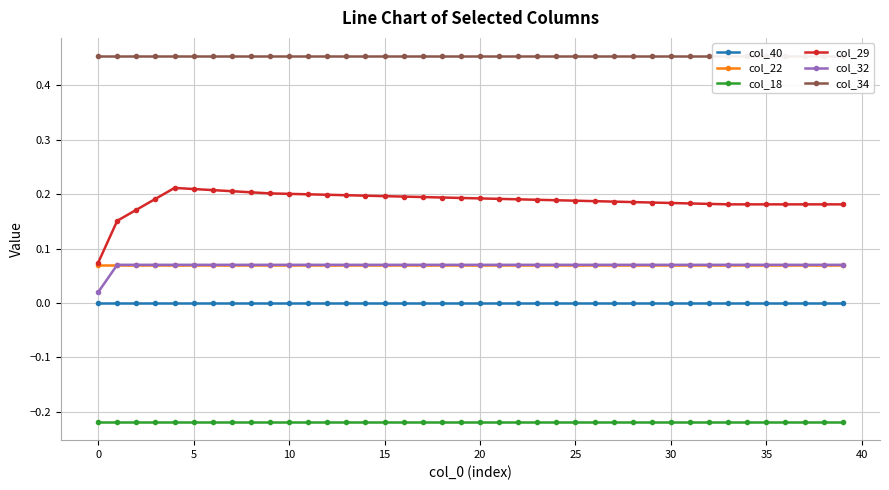

How many lines are shown in the chart?

6